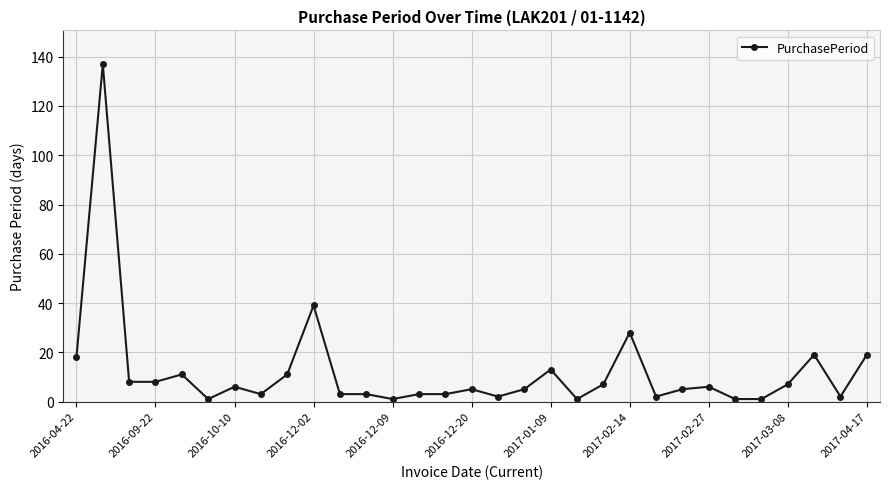

What is the value of the 22nd point from the left?

28